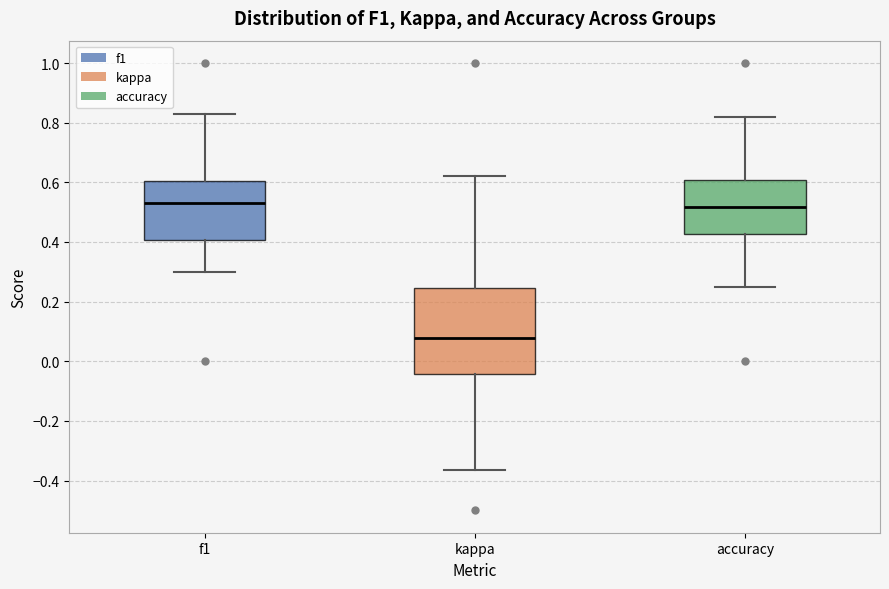

Which box's median line is the lowest?

kappa